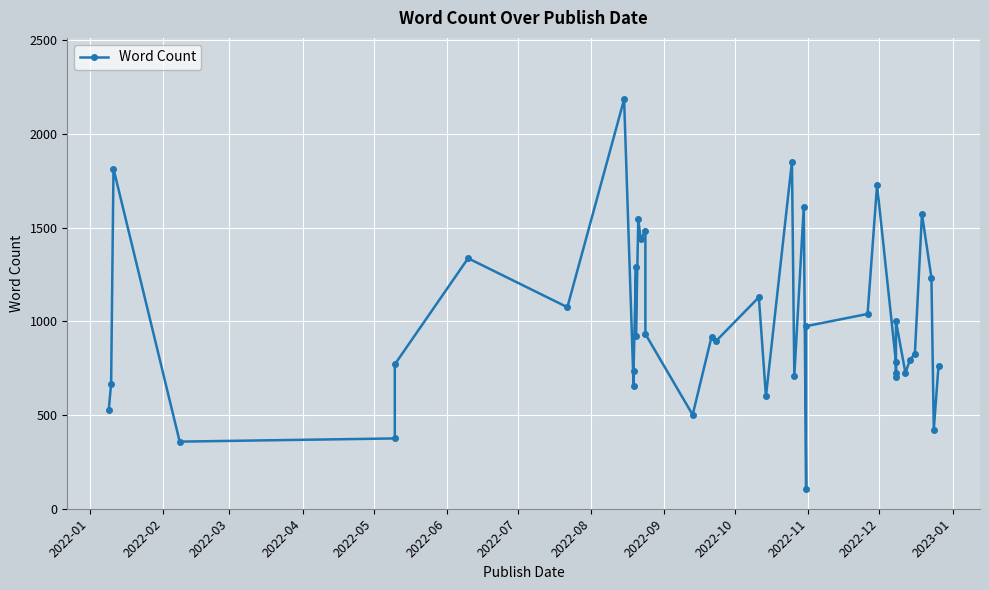

Is this an area chart (filled region under the line)?

No